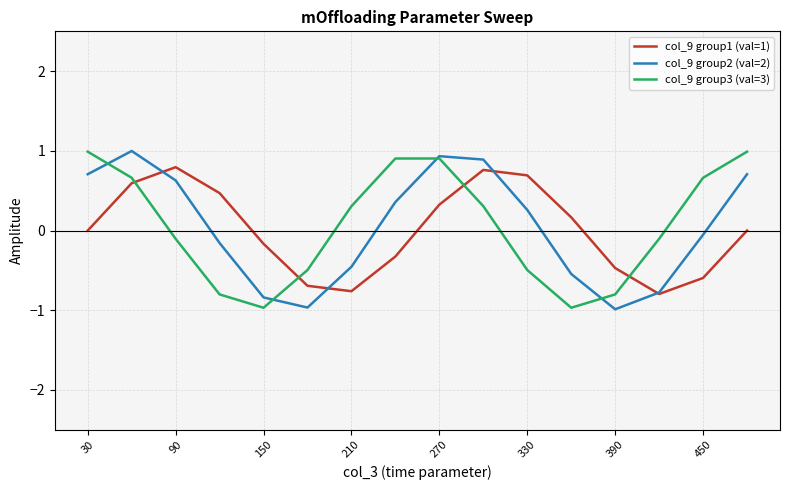

What is the lowest value of the col_9 group1 (val=1) series?

-0.8